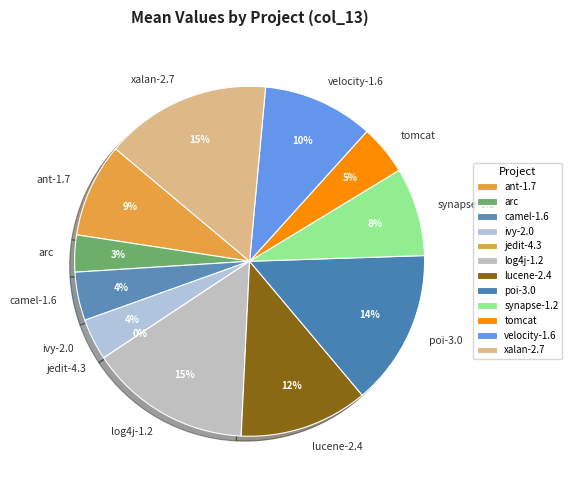

Is it true that lucene-2.4 is 24% of the pie?

False